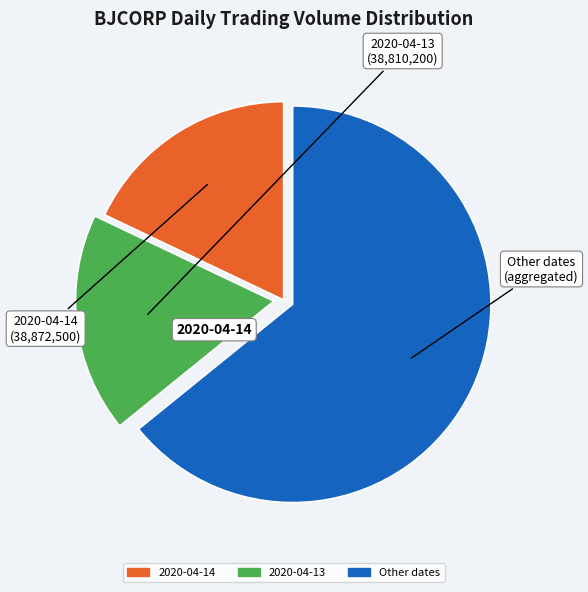

Is there any slice that represents more than half of the pie?

Yes